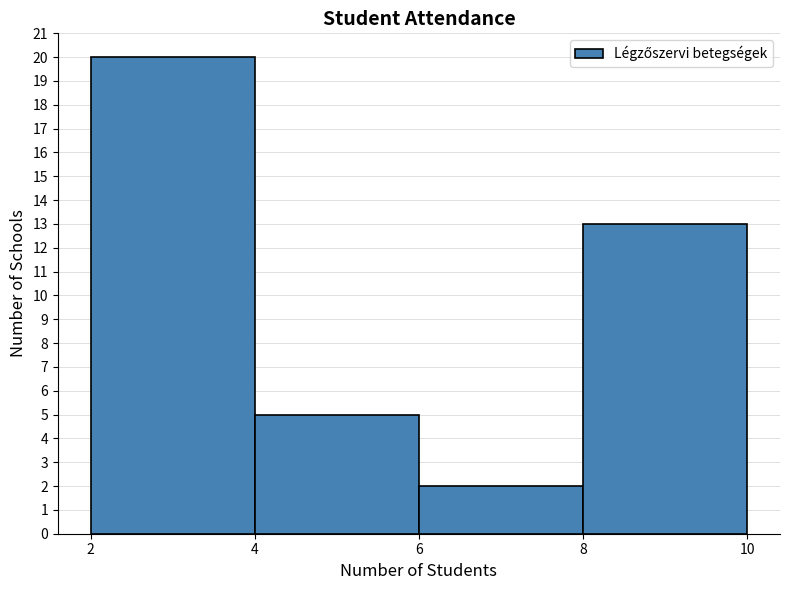

Reading left to right, list every bar in this chart as the range it spans on the x-axis followed by its height. The values are not printed on the chart, so give them approximately, as read against the axis.

2 to 4: 20
4 to 6: 5
6 to 8: 2
8 to 10: 13